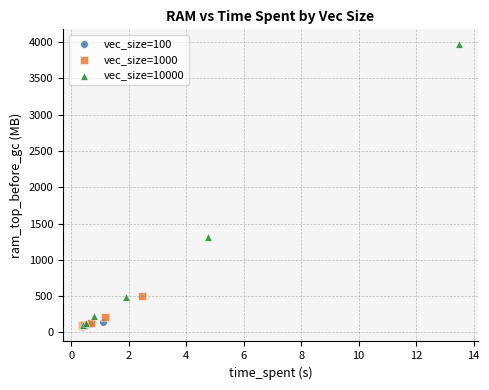

Which series reaches the maximum Y coordinate?

vec_size=10000